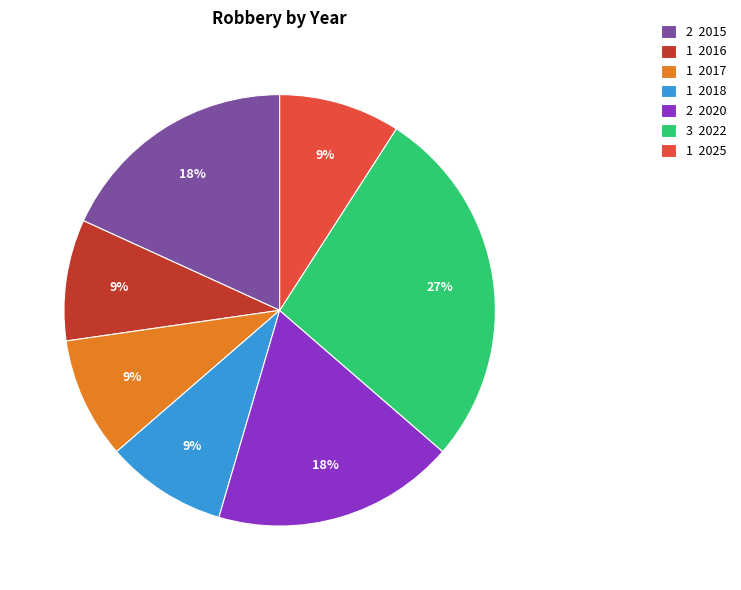

Does any single category account for the majority?

No